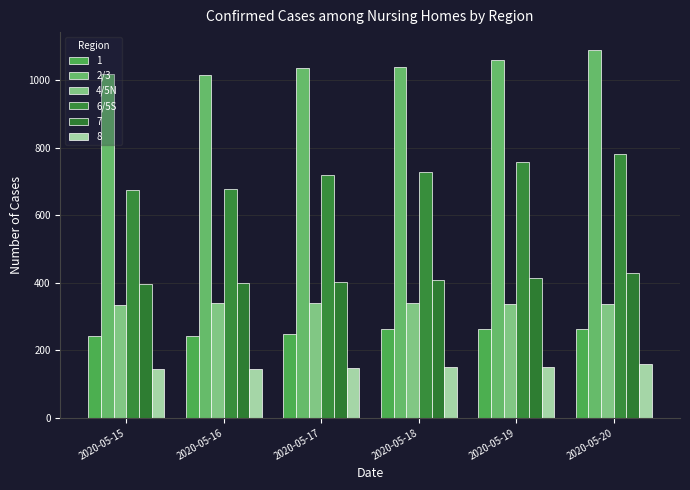

How many categories are shown in the chart?

6